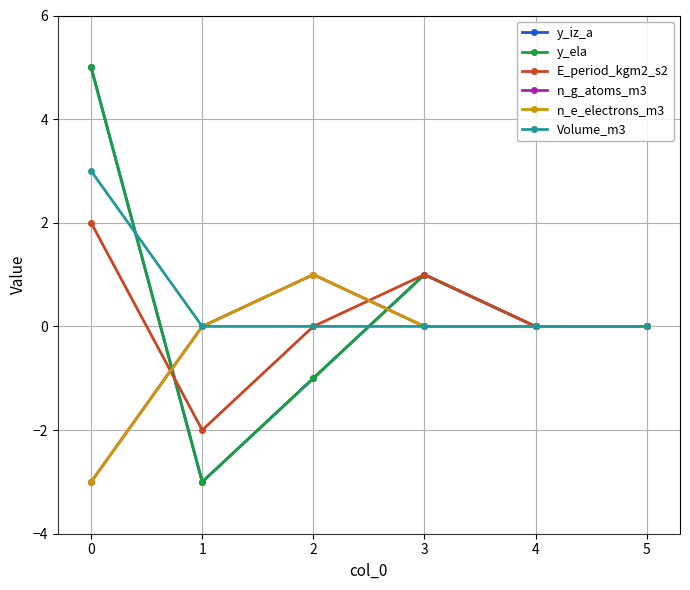

What is the value of the n_e_electrons_m3 point at the 3rd from the left?

1